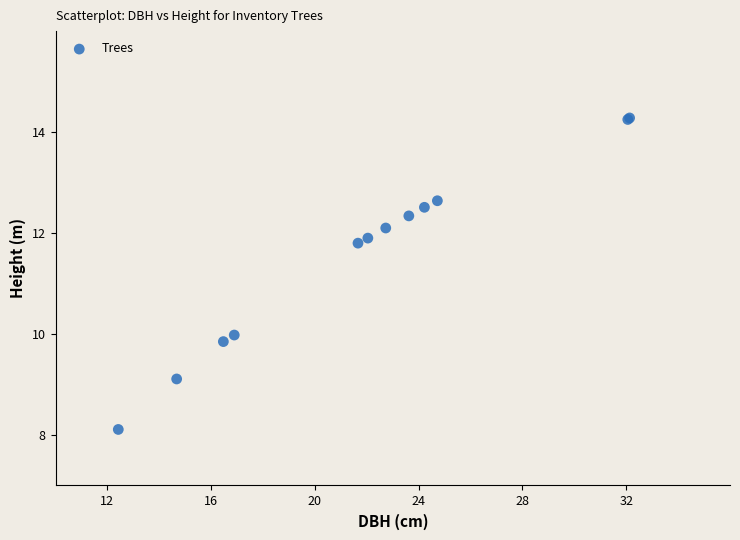

What Y value in the scatter plot is closest to 11?

11.8